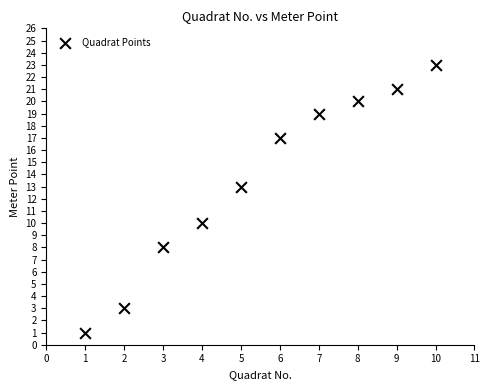

What is the range of X values (max minus min)?

9